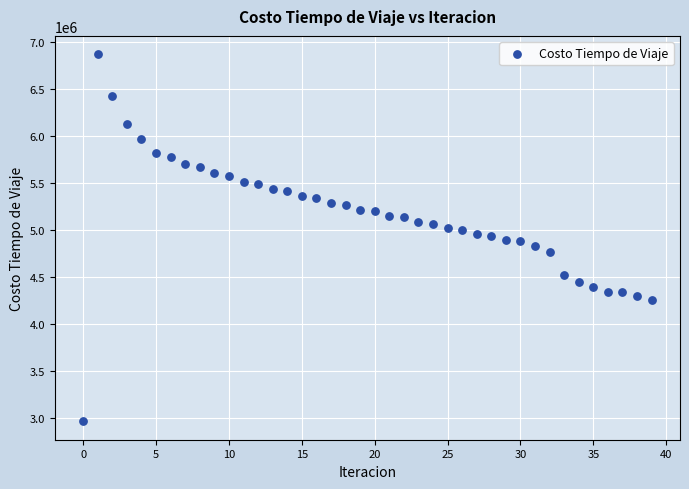

What is the range of Y values (max minus min)?

3913422.3